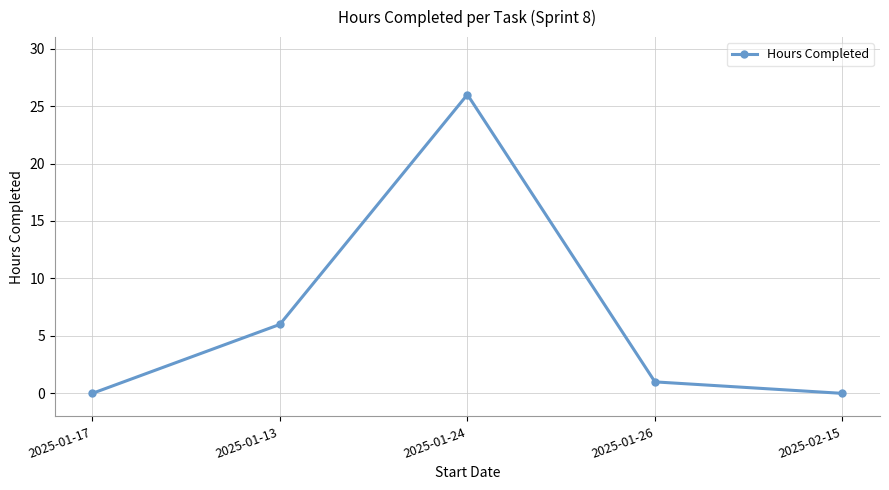

What is the label of the 5th point from the left?

2025-02-15